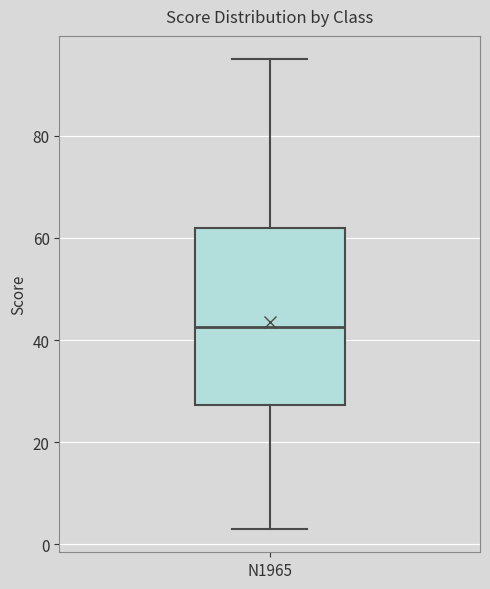

Where does the upper whisker of the box for N1965 end on the y-axis? The values are not printed on the chart, so give them approximately, as read against the axis.

96